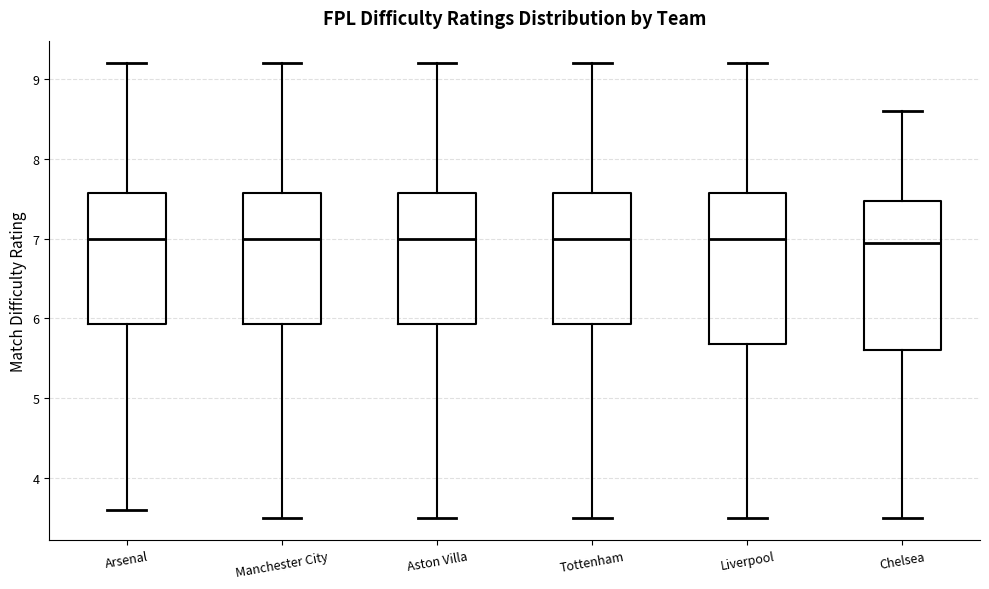

Where does the upper whisker of the box for Tottenham end on the y-axis? The values are not printed on the chart, so give them approximately, as read against the axis.

9.2